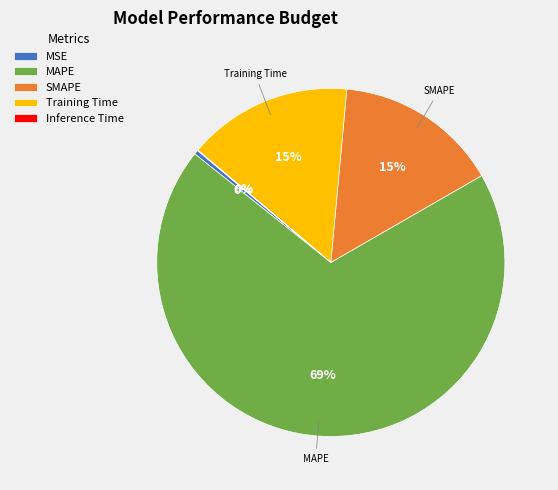

Which slice is the largest?

MAPE